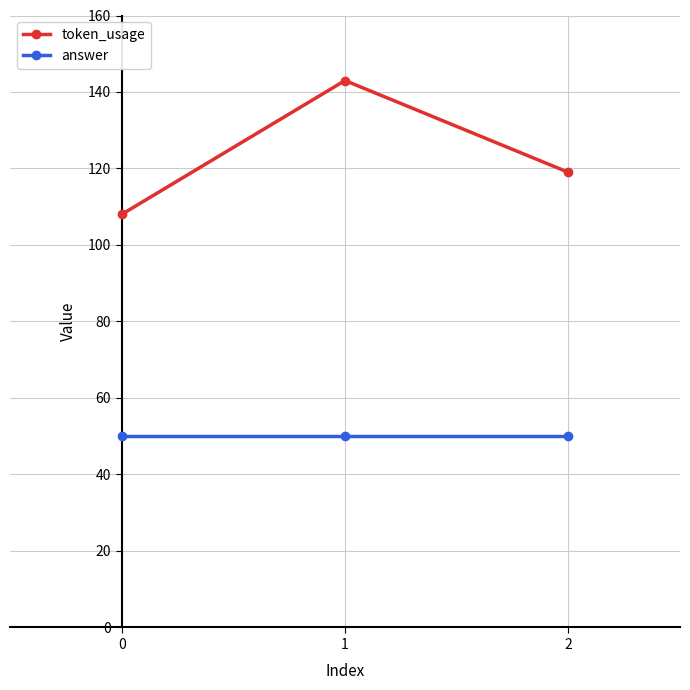

Which series changed the most between 0 and 2?

token_usage